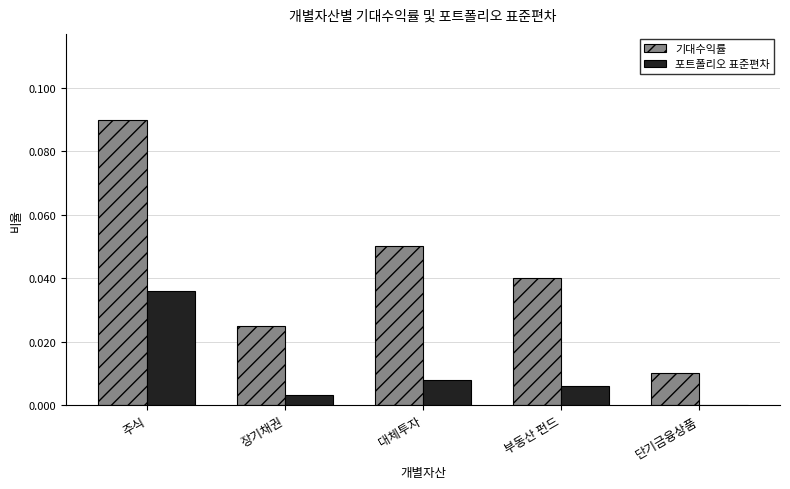

Which series has the largest total across all categories?

기대수익률